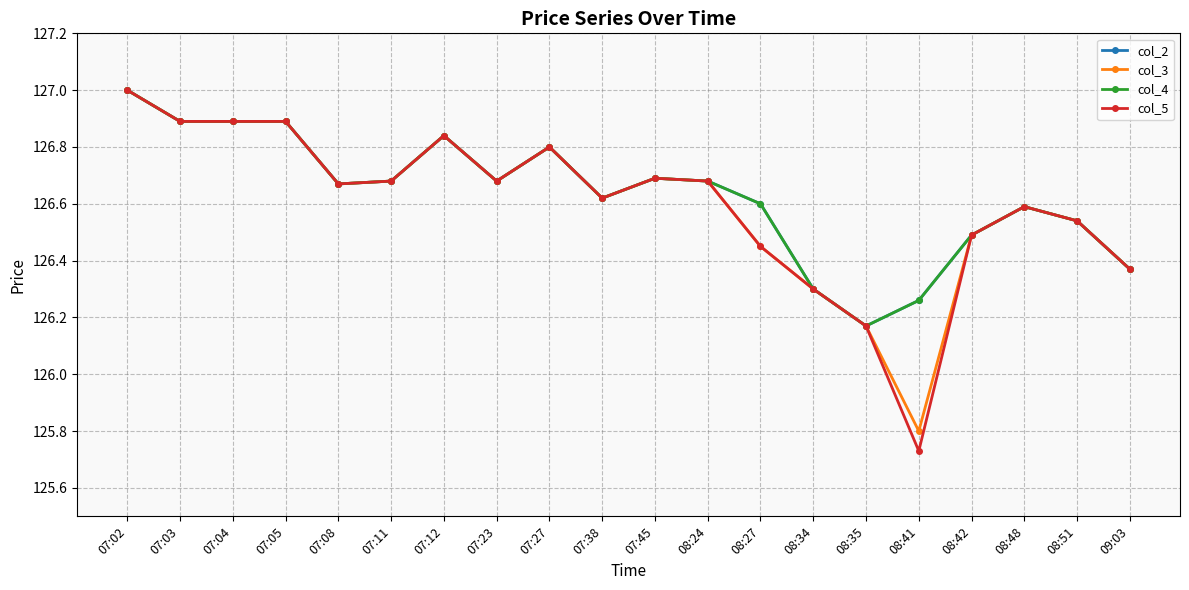

Between 07:11 and 08:51, which is larger?

07:11